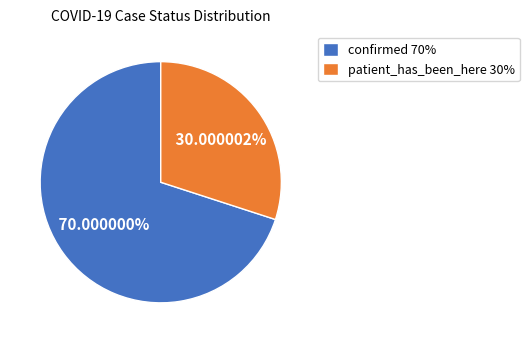

Approximately how many times larger is the value at confirmed compared to patient_has_been_here?

2.3